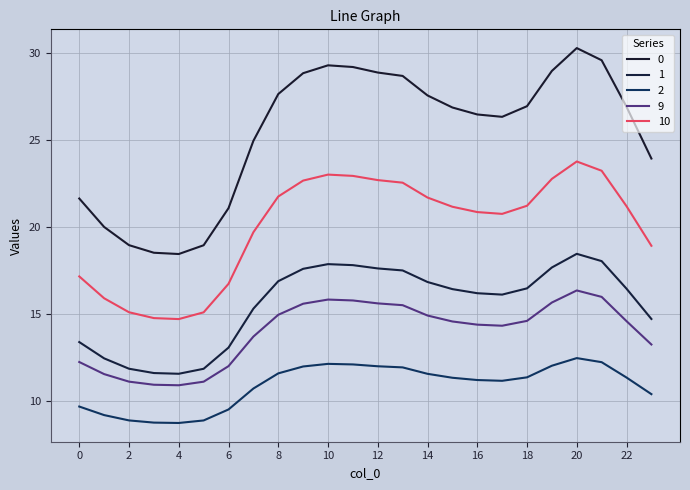

Does the chart have visible grid lines?

Yes